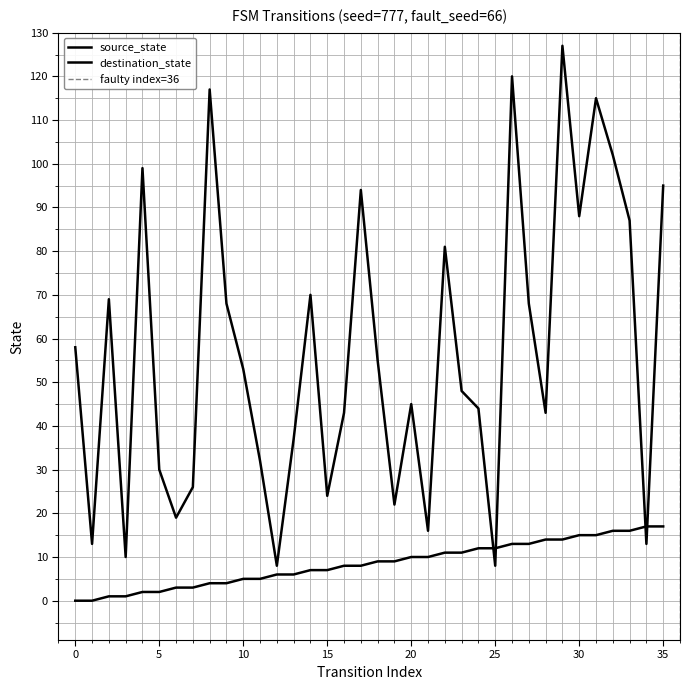

How many intersections are there between source_state and destination_state?

4